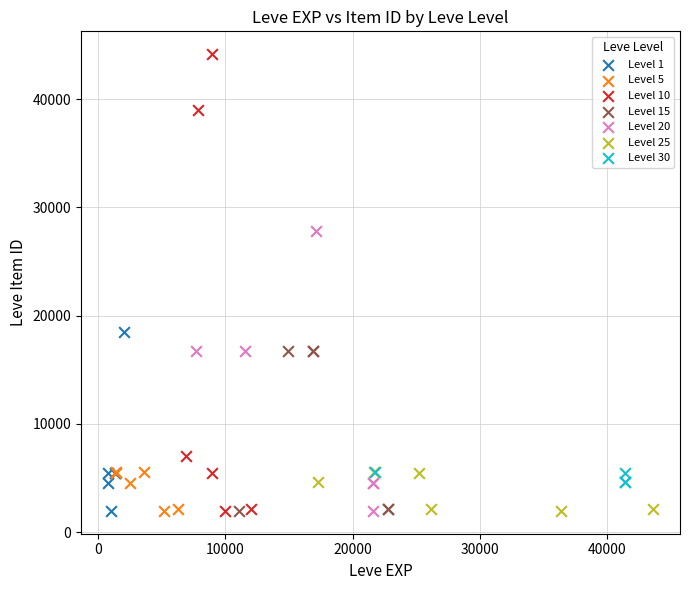

Which series reaches the maximum Y coordinate?

Level 10